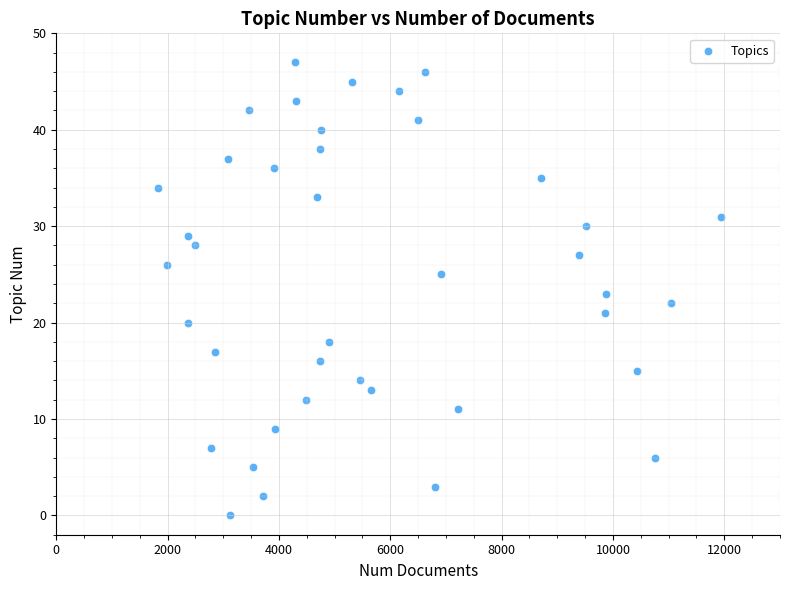

What is the range of Y values (max minus min)?

47